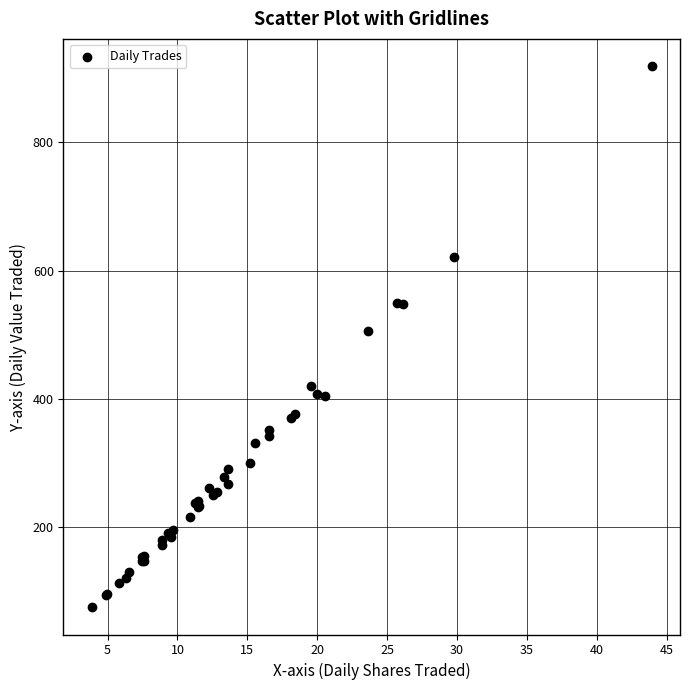

What Y value in the scatter plot is closest to 497?

506.4